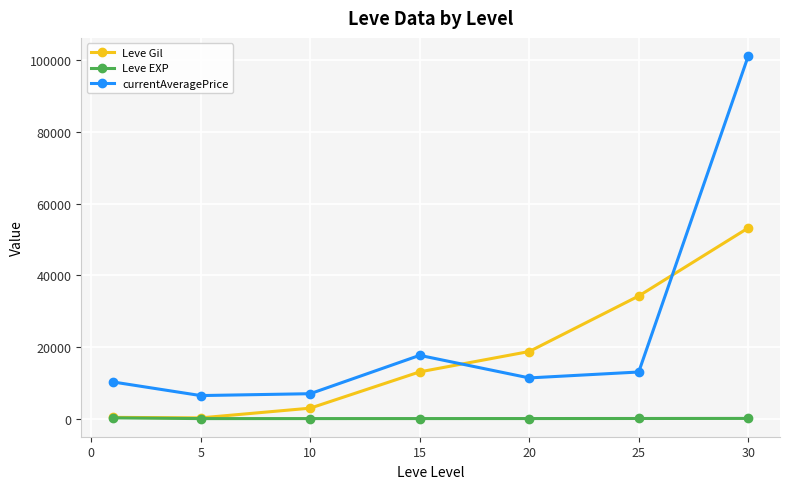

What is the highest value of the Leve Gil series?

53202.5